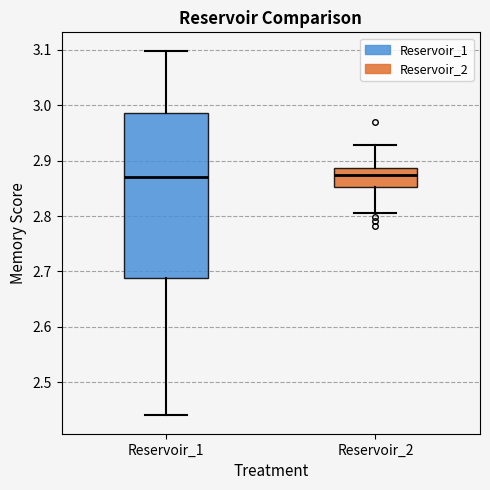

Reading left to right, transcribe this box plot: for each box, give where its median line is, the range the box spans, and where its two whiskers end, as read against the y-axis. The values are not printed on the chart, so give them approximately, as read against the axis.

Reservoir_1: median 2.87, box 2.69 to 2.99, whiskers 2.44 to 3.10
Reservoir_2: median 2.87, box 2.85 to 2.89, whiskers 2.81 to 2.93